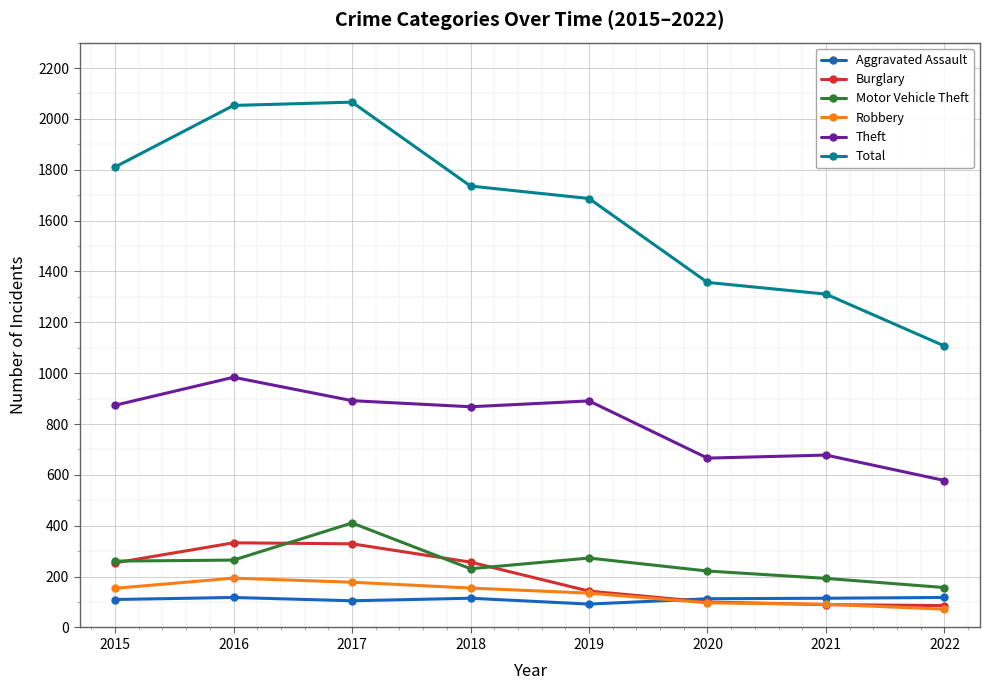

True or false: Burglary has more than 0 points higher than both neighbors.

True